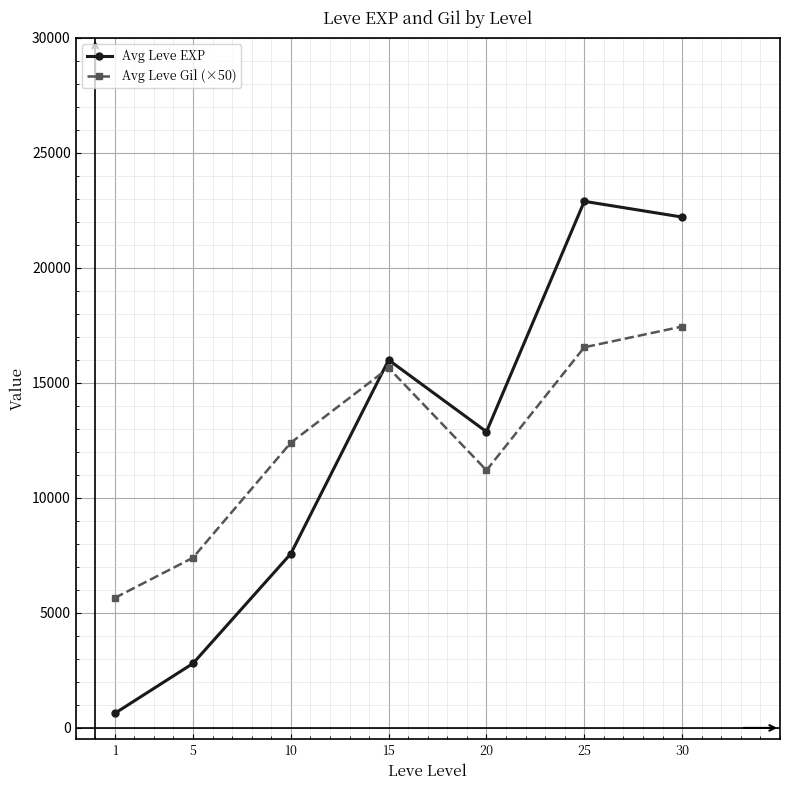

The value of Avg Leve EXP at 5 is 4751. True or false?

False